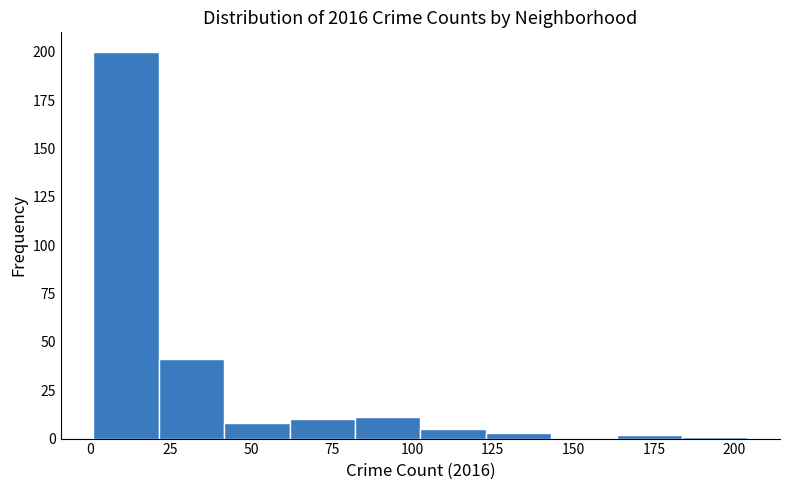

How tall is the bar that spans 20 to 40 on the x-axis? Neither the bar edges nor the heights are printed on the chart, so give them approximately, as read against the axes.

40